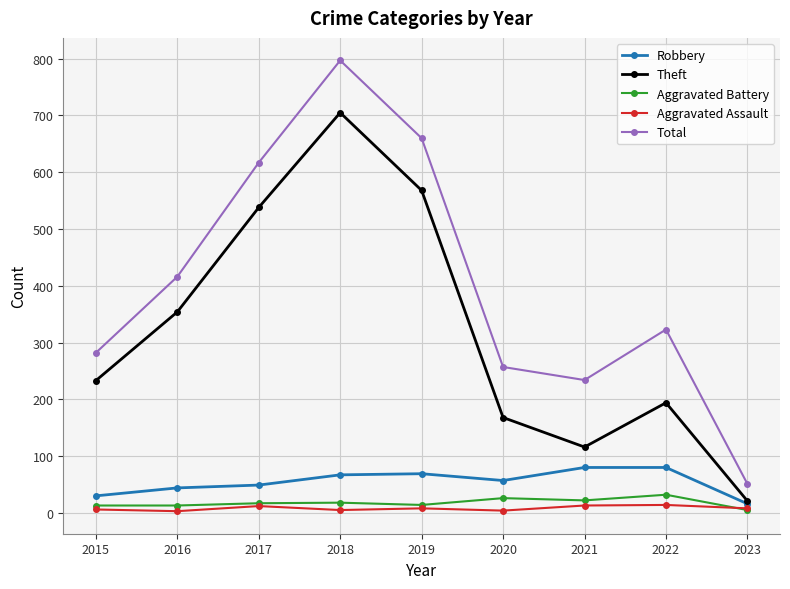

The value of Total at 2022 is 323. True or false?

True